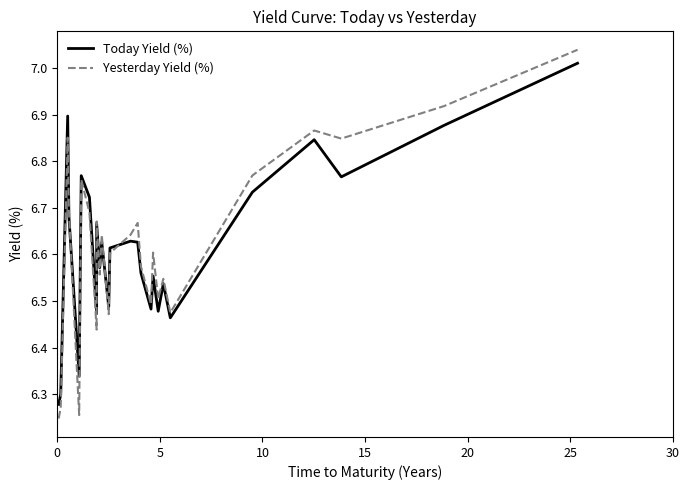

What is the smallest value displayed?

6.2